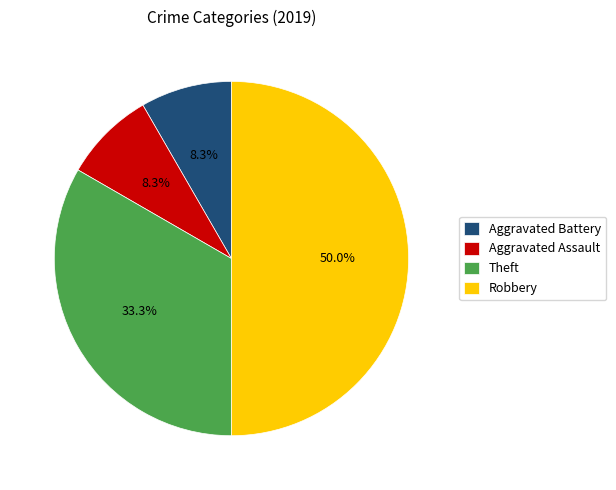

Which category has the biggest portion of the pie?

Robbery